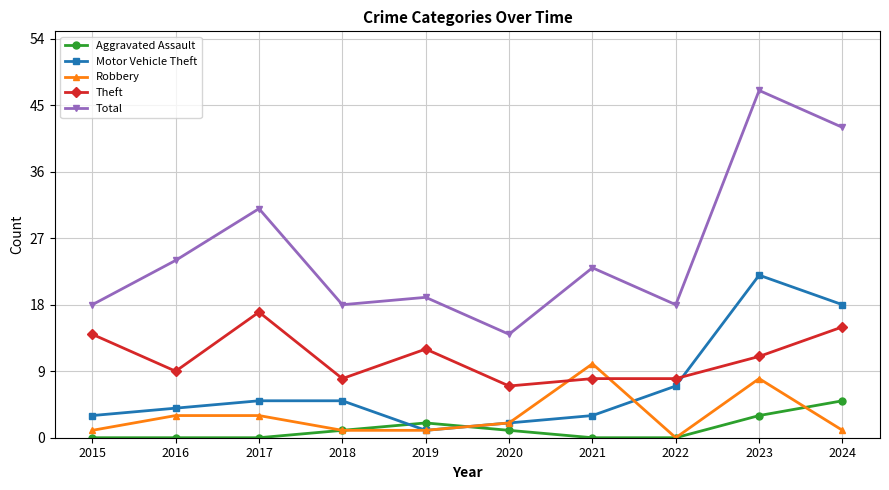

Reading left to right, what are all the values shown in this chart?

Aggravated Assault: 0	0	0	1	2	1	0	0	3	5
Motor Vehicle Theft: 3	4	5	5	1	2	3	7	22	18
Robbery: 1	3	3	1	1	2	10	0	8	1
Theft: 14	9	17	8	12	7	8	8	11	15
Total: 18	24	31	18	19	14	23	18	47	42